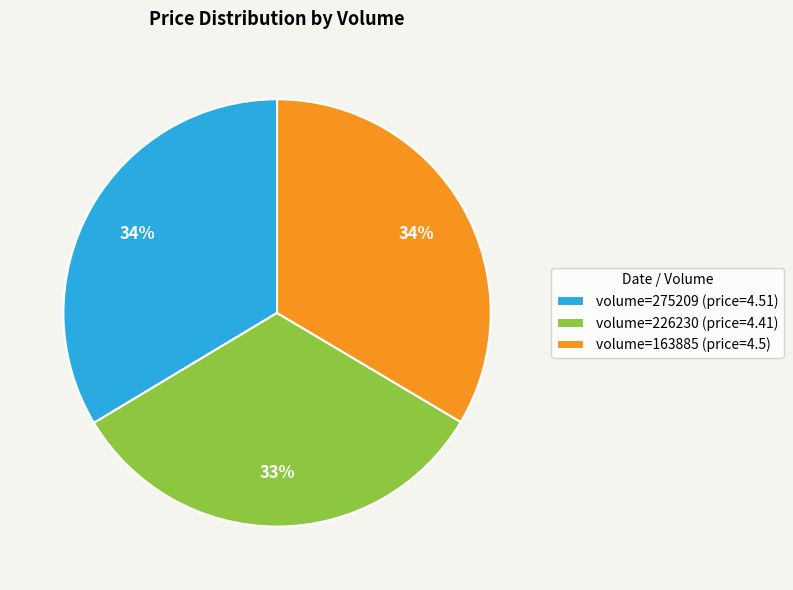

Is there a majority slice in this chart?

No